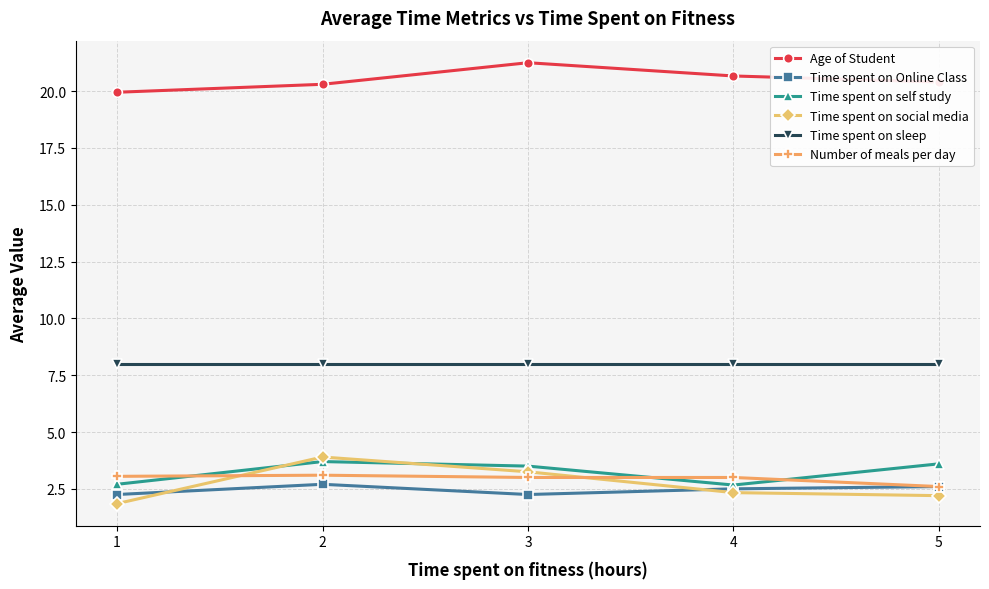

Where does the Age of Student series first go above 20?

2